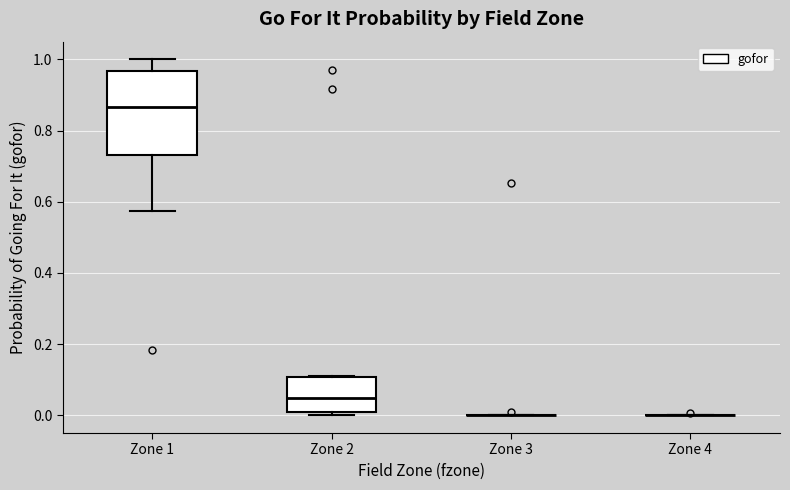

Where is the upper edge of the box for Zone 2 on the y-axis? The values are not printed on the chart, so give them approximately, as read against the axis.

0.10